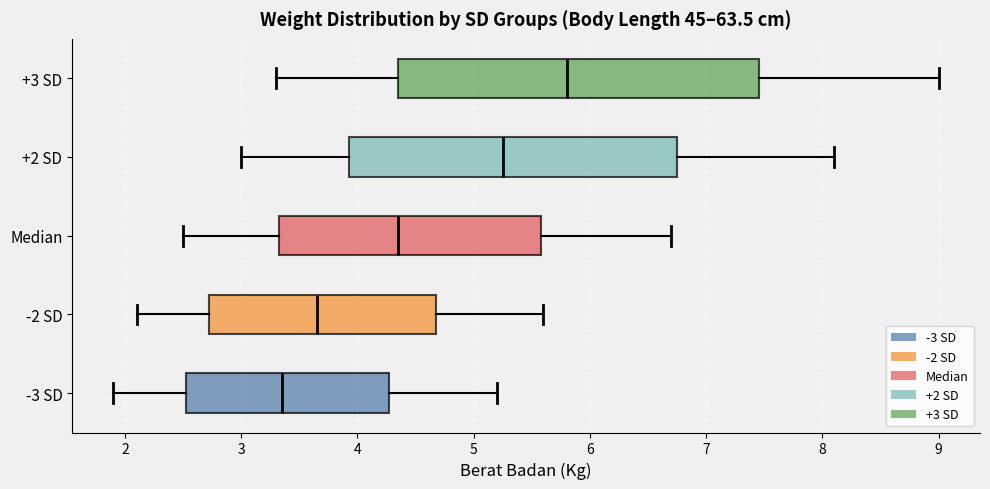

Which box's median line is the furthest to the right?

+3 SD